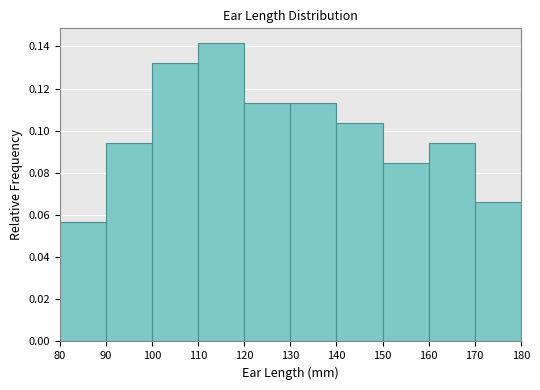

Reading left to right, transcribe this chart: for each bar, give the range it covers on the x-axis and its height. The values are not printed on the chart, so give them approximately, as read against the axis.

80 to 90: 0.056
90 to 100: 0.094
100 to 110: 0.132
110 to 120: 0.142
120 to 130: 0.114
130 to 140: 0.114
140 to 150: 0.104
150 to 160: 0.084
160 to 170: 0.094
170 to 180: 0.066